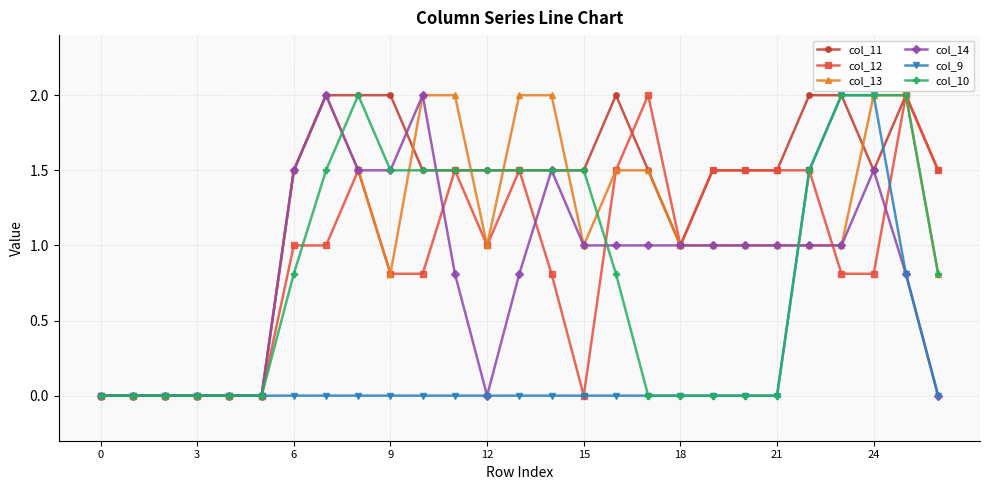

What is the sum of all col_14 values?

22.9